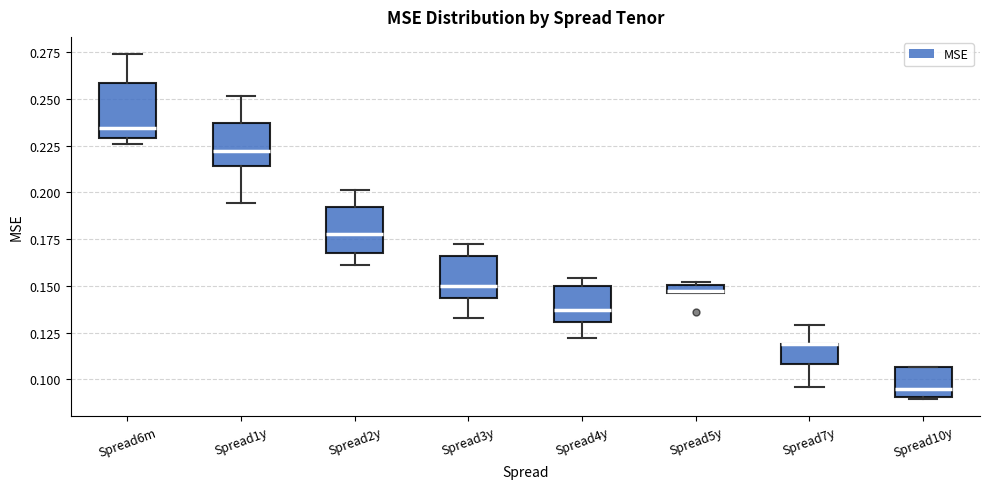

Where is the upper edge of the box for Spread7y on the y-axis? The values are not printed on the chart, so give them approximately, as read against the axis.

0.120